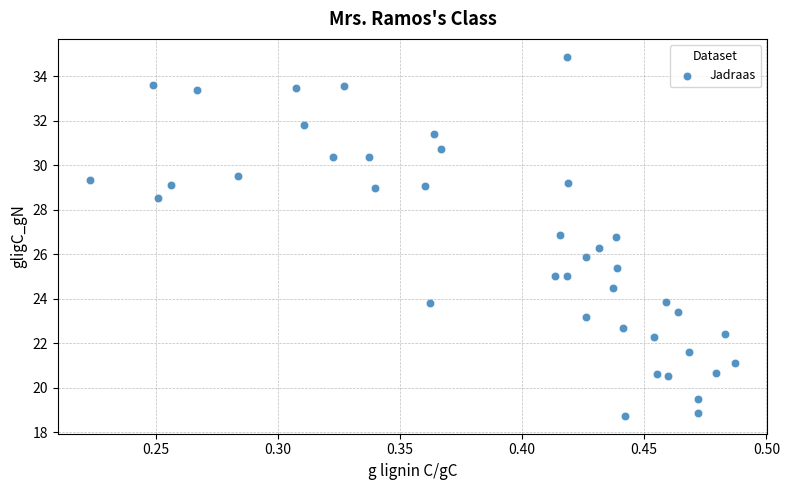

What is the range of Y values (max minus min)?

16.1